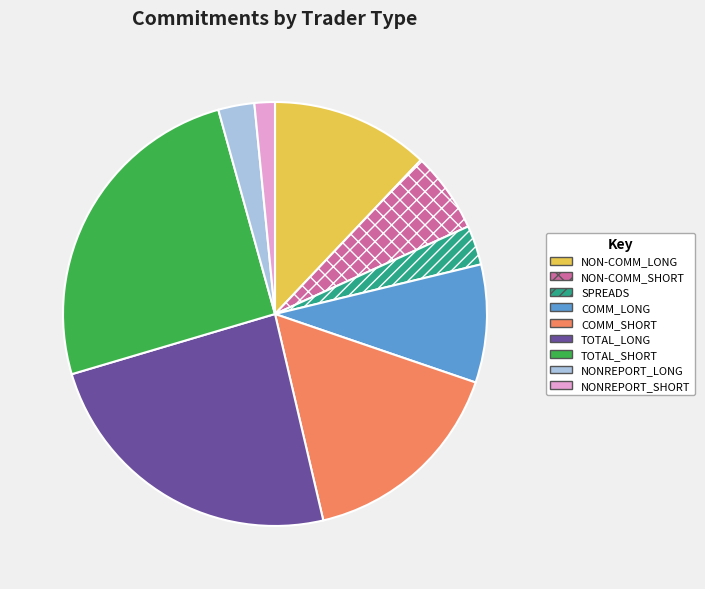

Do NONREPORT_LONG and NON-COMM_LONG together represent more than half of the pie?

No